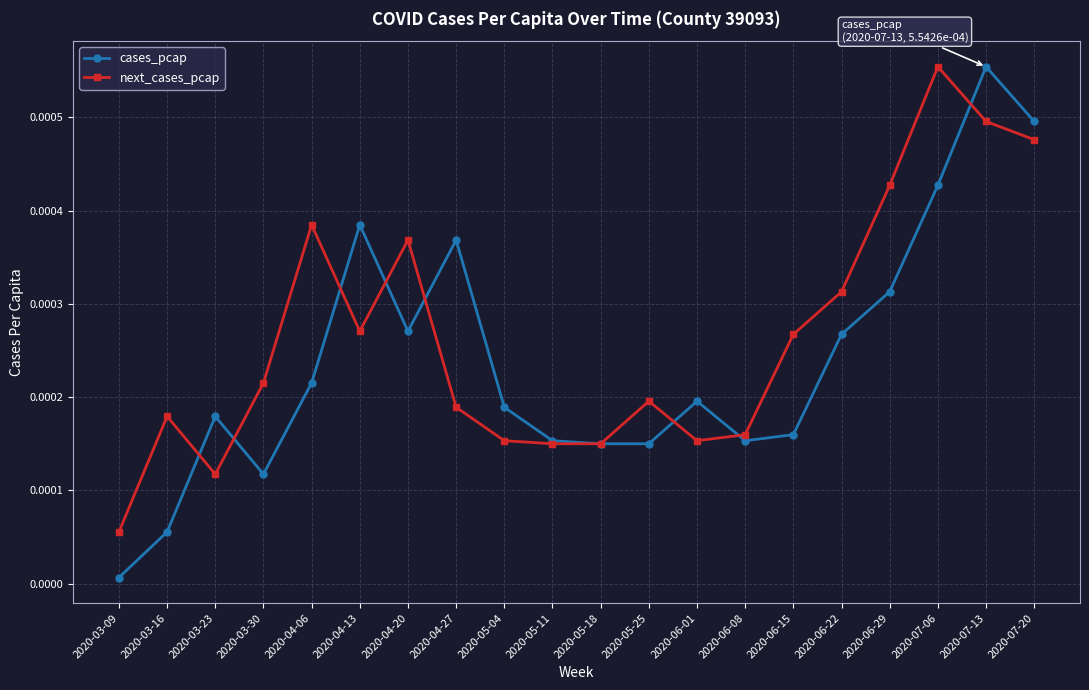

Which series has the widest spread of values?

cases_pcap